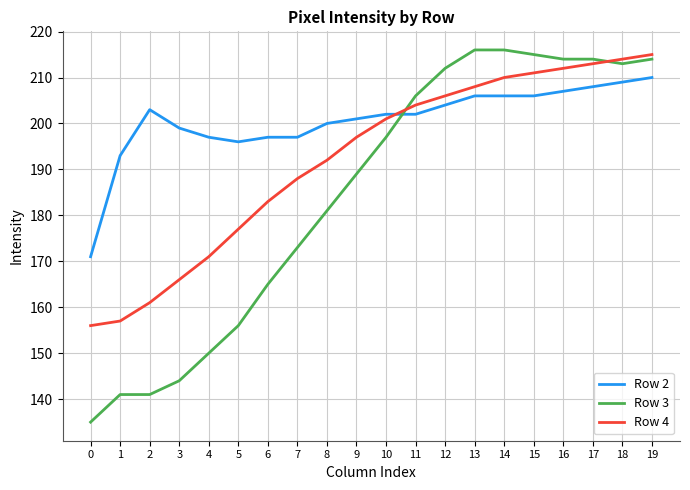

At 16, list the series in order from smallest to largest.

Row 2, Row 4, Row 3